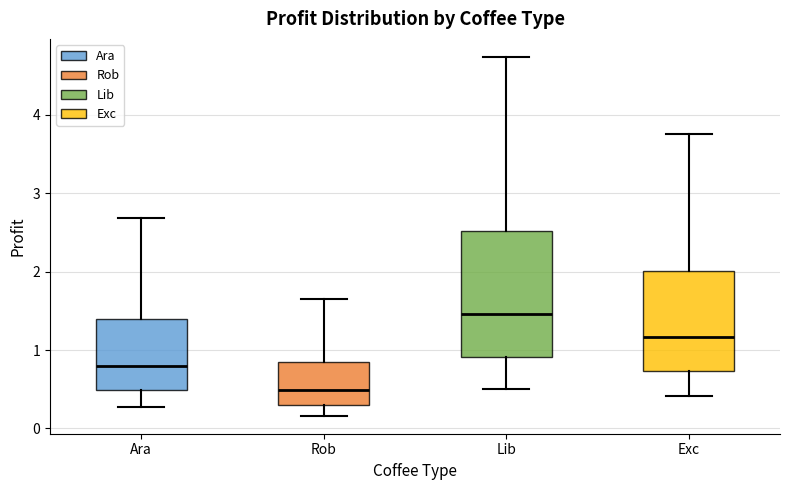

Which box's median line is the highest?

Lib